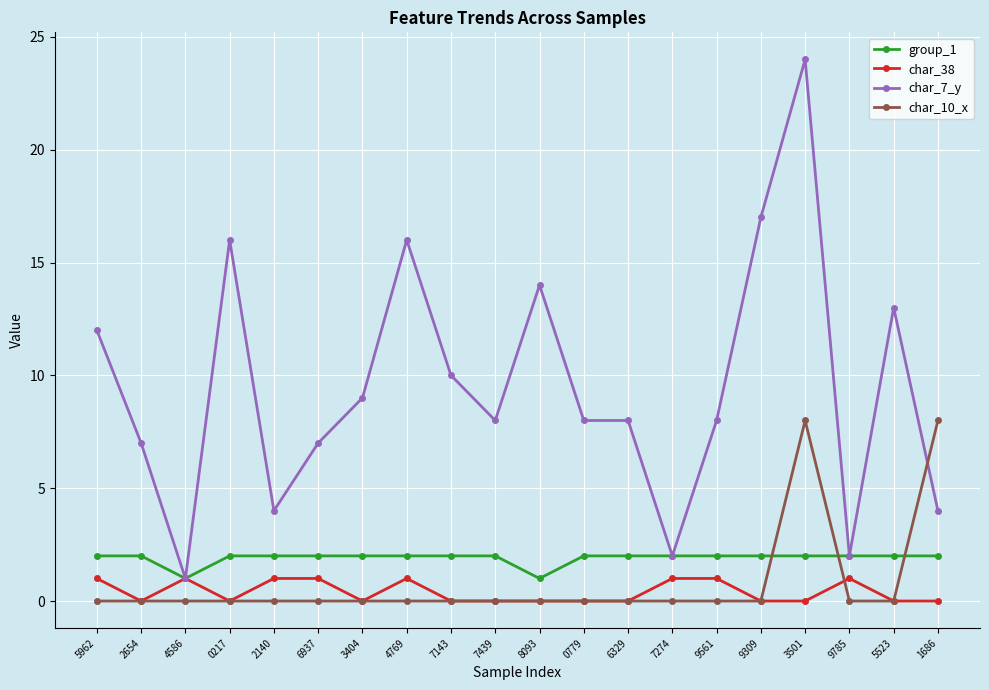

Which category has the highest value across all series?

3501